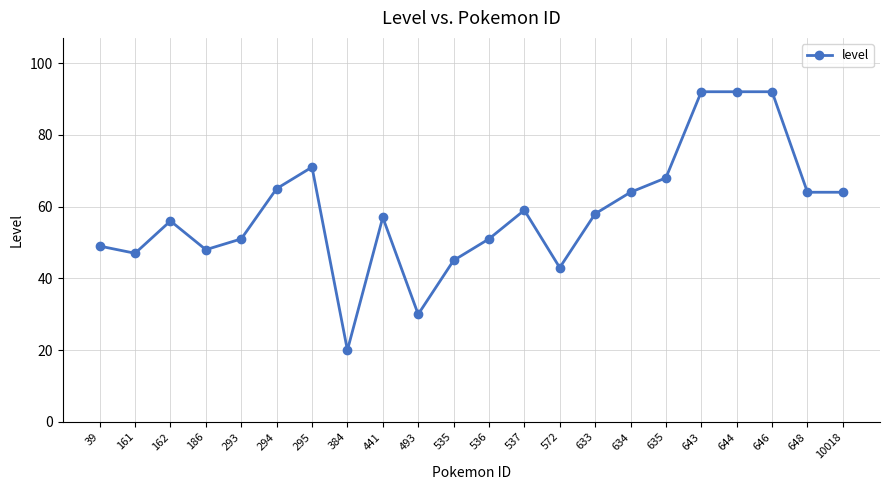

The chart shows a value of 33 at 10018. True or false?

False